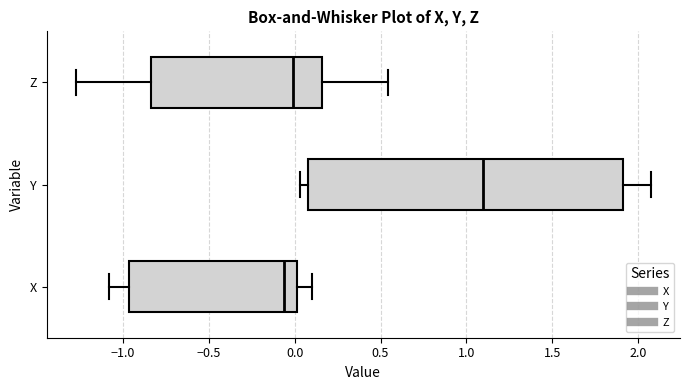

Reading bottom to top, read every box against the x-axis: the position of its median line, the range the box covers, and the ends of its whiskers. The values are not printed on the chart, so give them approximately, as read against the axis.

X: median -0.05, box -0.95 to 0.00, whiskers -1.10 to 0.10
Y: median 1.10, box 0.10 to 1.90, whiskers 0.05 to 2.10
Z: median 0.00, box -0.85 to 0.15, whiskers -1.30 to 0.55